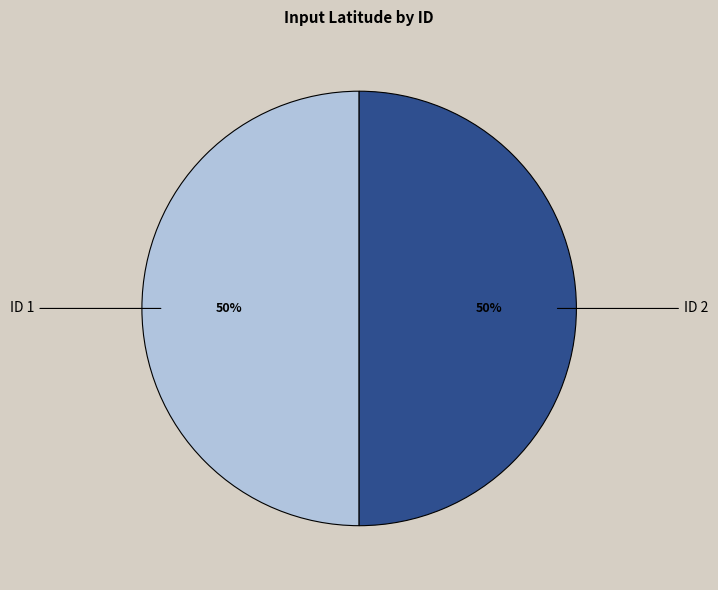

To the nearest percent, what percentage of the pie is ID 1?

50%